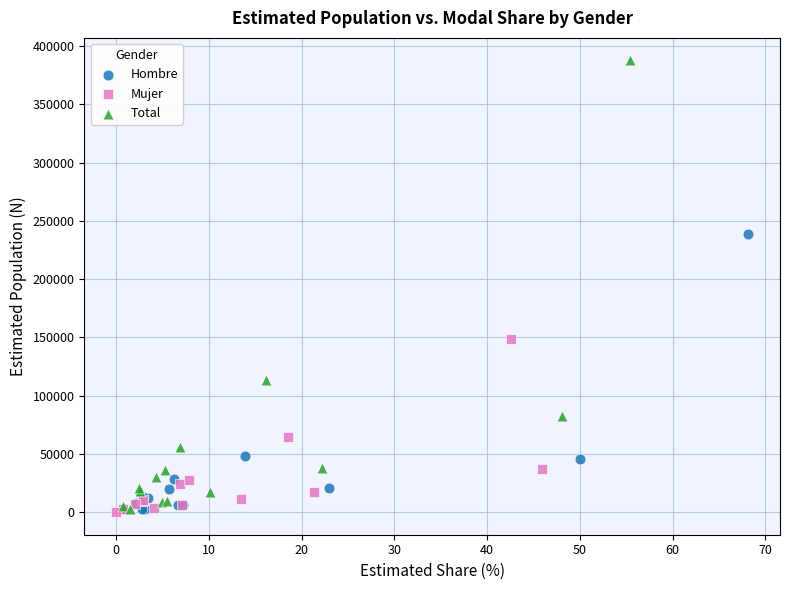

Which series has the widest spread of Y values?

Total